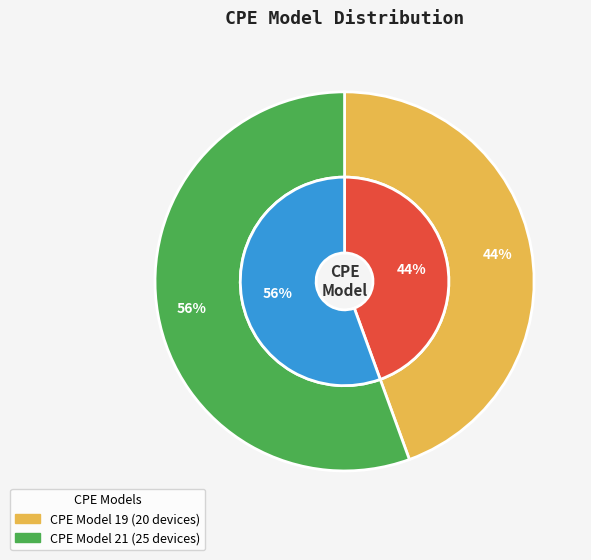

Do 19 and 21 together represent more than half of the pie?

Yes